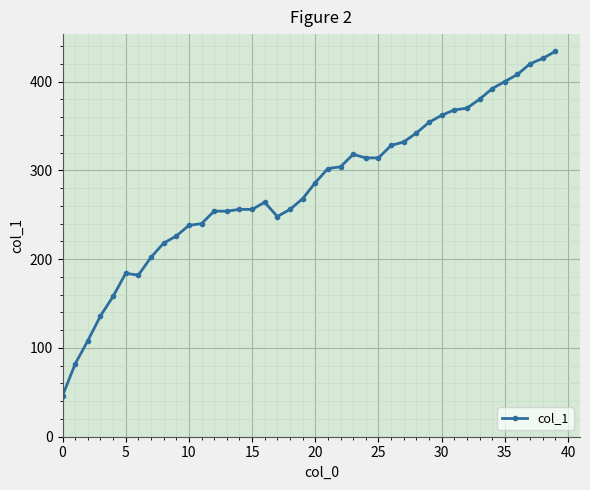

Is this an area chart (filled region under the line)?

No